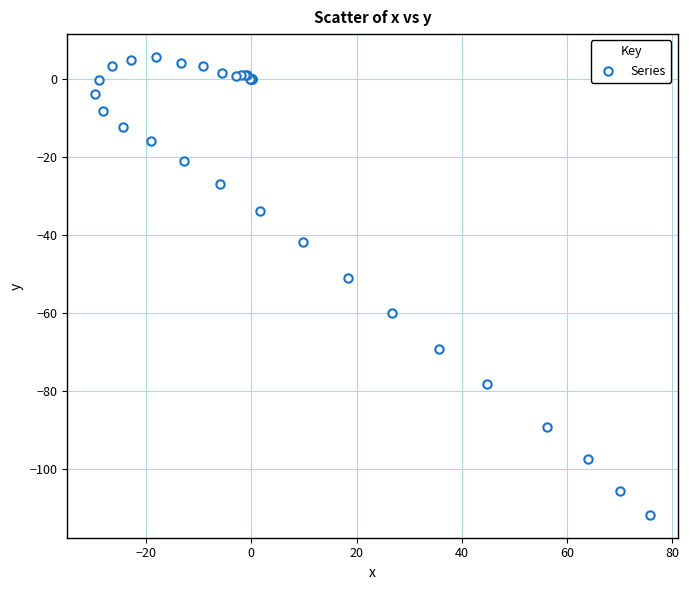

What Y value in the scatter plot is closest to -53?

-50.9